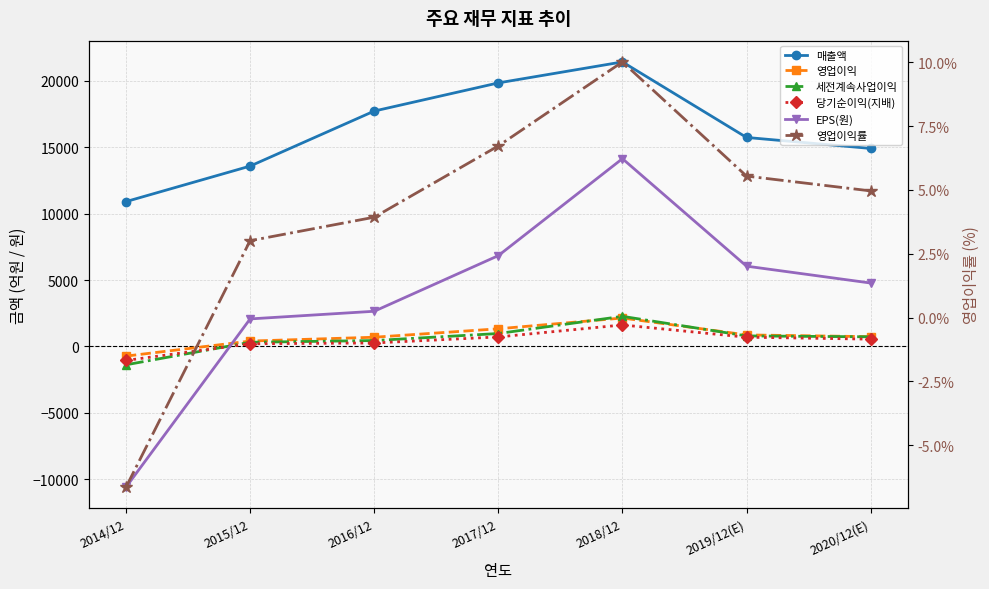

Does the chart display data point markers on the line(s)?

Yes